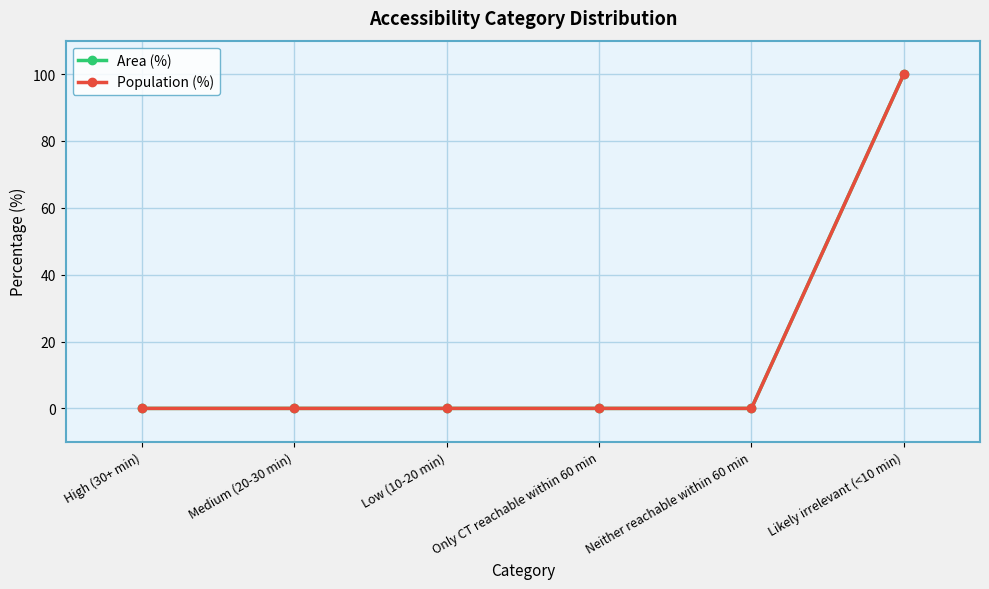

At which category is the sum across all series the highest?

Likely irrelevant (<10 min)